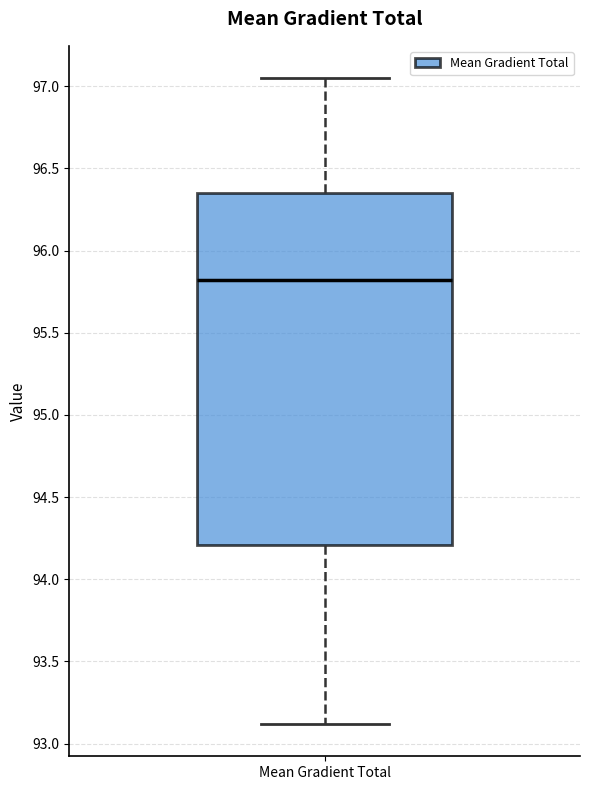

Read this box plot against the y-axis: the position of the median line, the range covered by the box, and the ends of both whiskers. The values are not printed on the chart, so give them approximately, as read against the axis.

median 95.80, box 94.20 to 96.35, whiskers 93.10 to 97.05